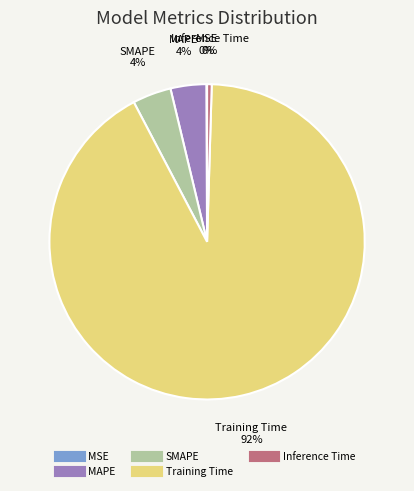

Is there a majority slice in this chart?

Yes